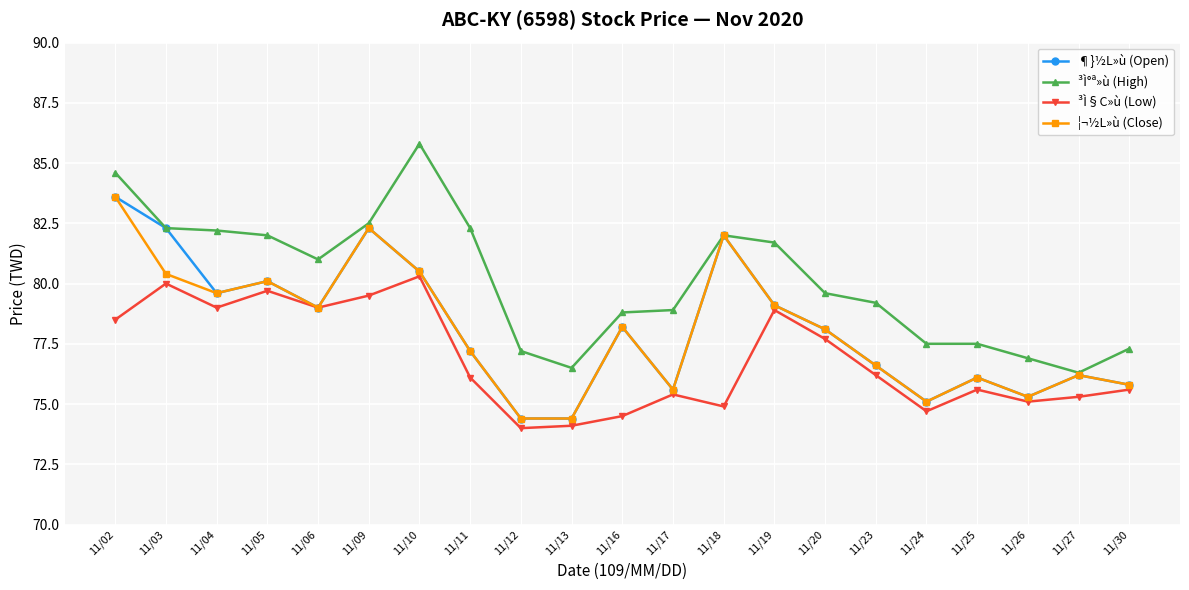

What is the minimum value for ³Ì§C»ù (Low)?

74.0